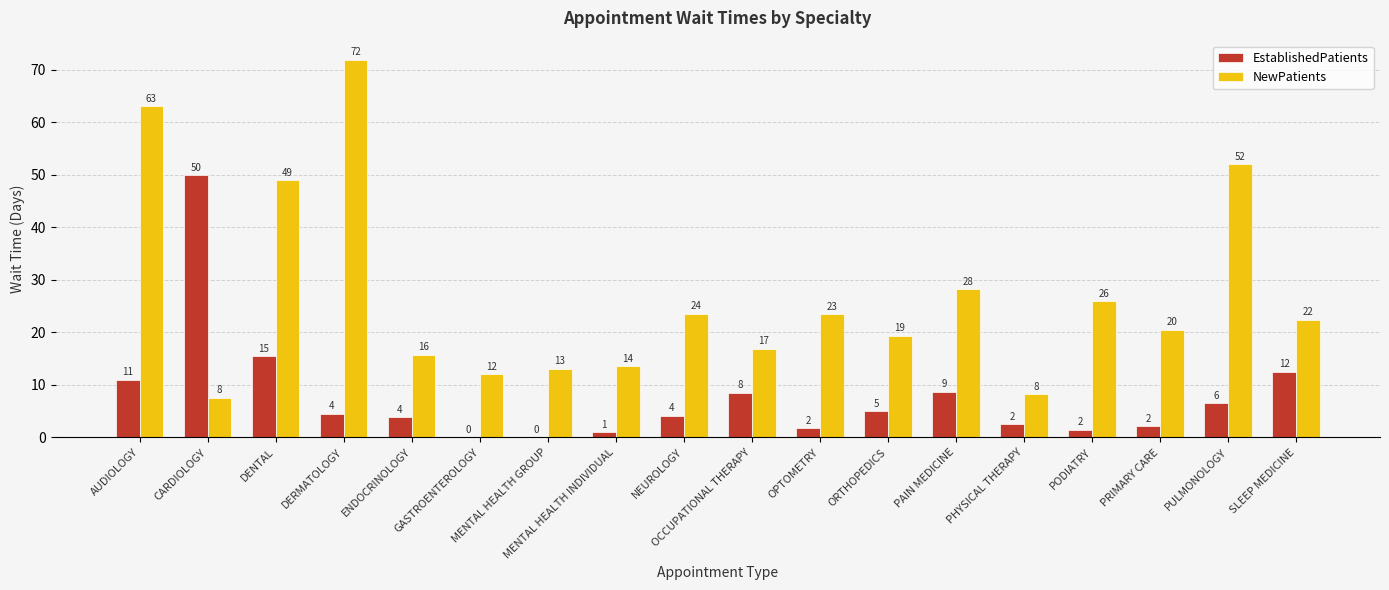

Reading right to left, extract all data points from this chart.

EstablishedPatients: SLEEP MEDICINE=12.5	PULMONOLOGY=6.5	PRIMARY CARE=2.1	PODIATRY=1.5	PHYSICAL THERAPY=2.5	PAIN MEDICINE=8.7	ORTHOPEDICS=5.0	OPTOMETRY=1.7	OCCUPATIONAL THERAPY=8.5	NEUROLOGY=4.1	MENTAL HEALTH INDIVIDUAL=1.0	MENTAL HEALTH GROUP=0.0	GASTROENTEROLOGY=0.0	ENDOCRINOLOGY=3.8	DERMATOLOGY=4.5	DENTAL=15.4	CARDIOLOGY=49.9	AUDIOLOGY=11.0
NewPatients: SLEEP MEDICINE=22.4	PULMONOLOGY=52.0	PRIMARY CARE=20.5	PODIATRY=25.9	PHYSICAL THERAPY=8.2	PAIN MEDICINE=28.2	ORTHOPEDICS=19.3	OPTOMETRY=23.4	OCCUPATIONAL THERAPY=16.8	NEUROLOGY=23.5	MENTAL HEALTH INDIVIDUAL=13.5	MENTAL HEALTH GROUP=13.0	GASTROENTEROLOGY=12.0	ENDOCRINOLOGY=15.7	DERMATOLOGY=71.9	DENTAL=48.9	CARDIOLOGY=7.5	AUDIOLOGY=63.0